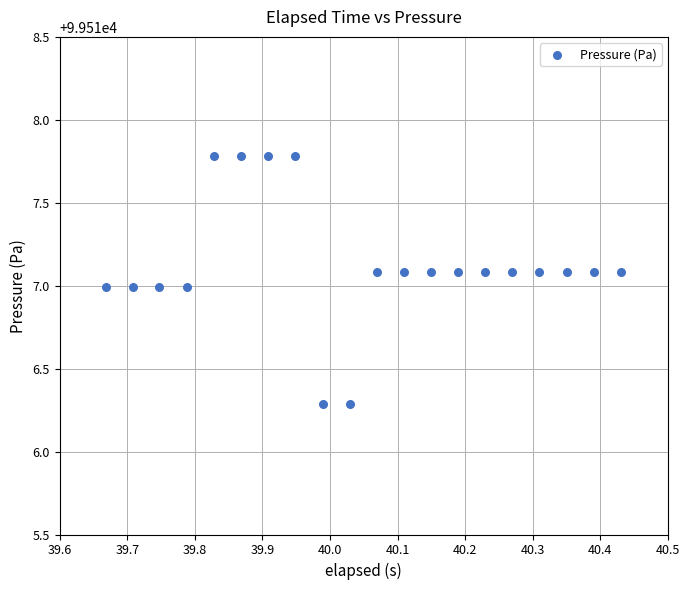

What is the range of X values (max minus min)?

0.8